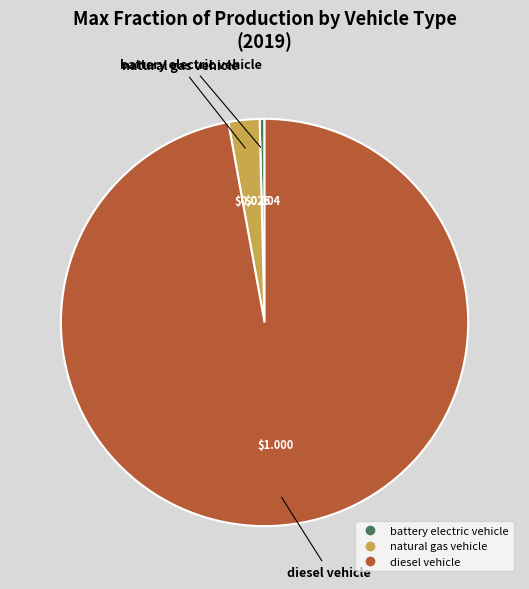

Count the number of slices in the pie.

3